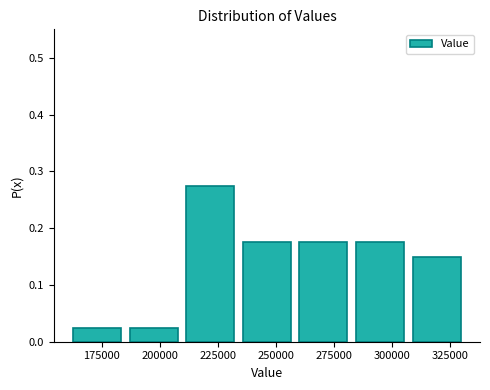

How tall is the bar that spans 285000 to 305000 on the x-axis? Neither the bar edges nor the heights are printed on the chart, so give them approximately, as read against the axes.

0.18